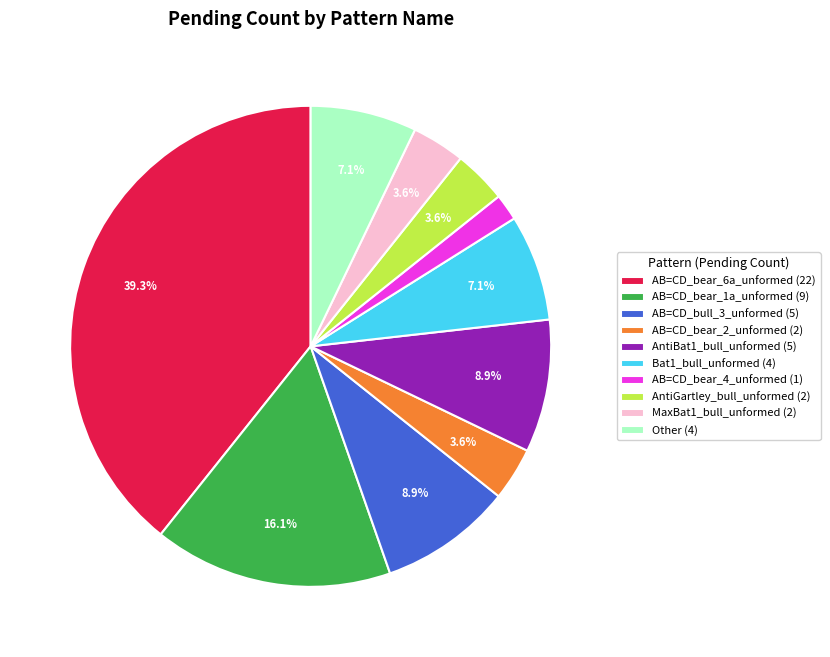

How many segments does this pie chart have?

10